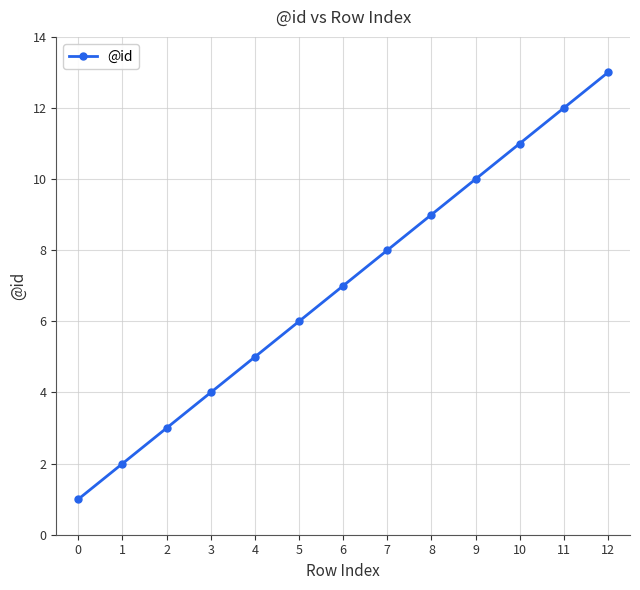

What is the greatest value displayed?

13